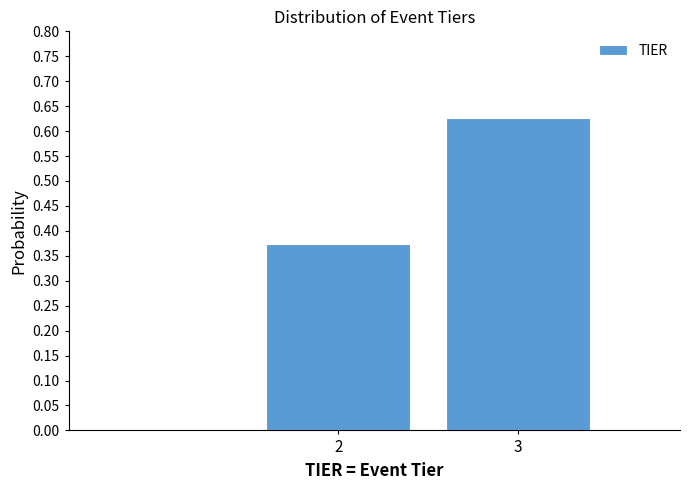

The chart shows a value of 0.3 at 3. True or false?

False